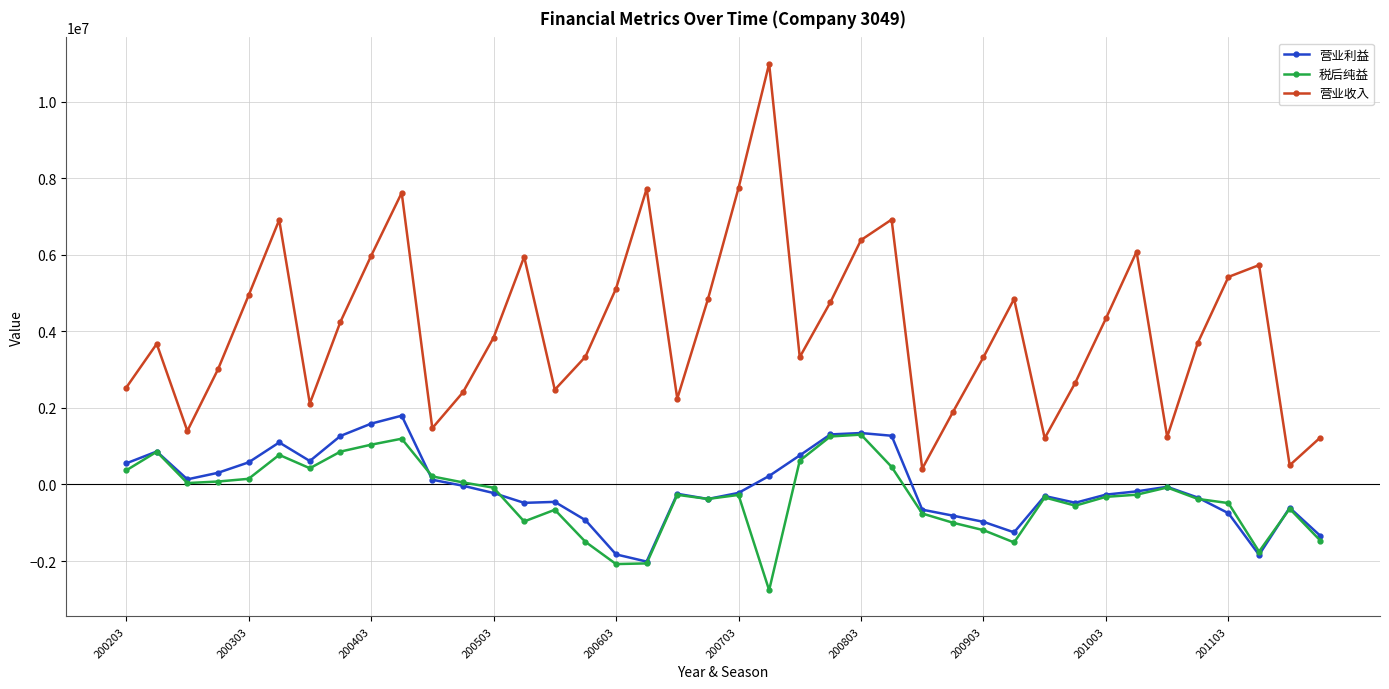

How many interior local peaks does the 营业收入 series have?

10